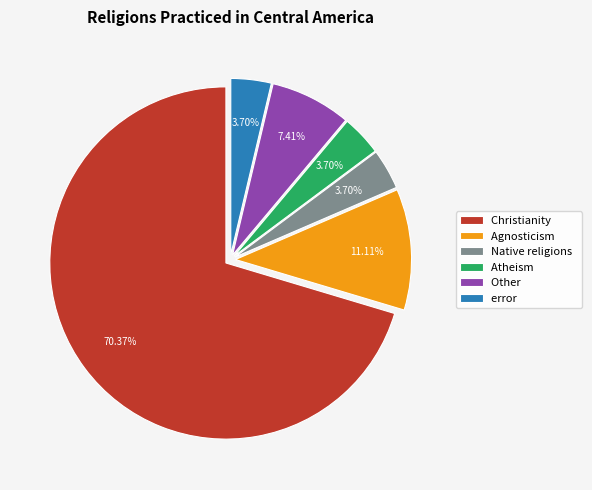

Count the number of slices in the pie.

6